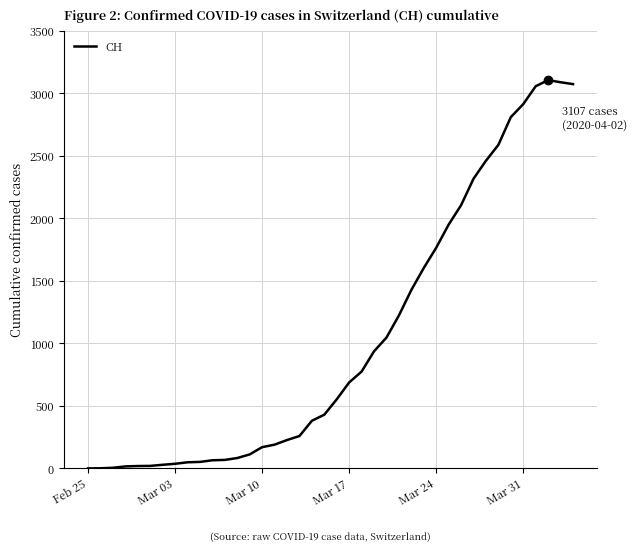

What is the greatest value displayed?

3107